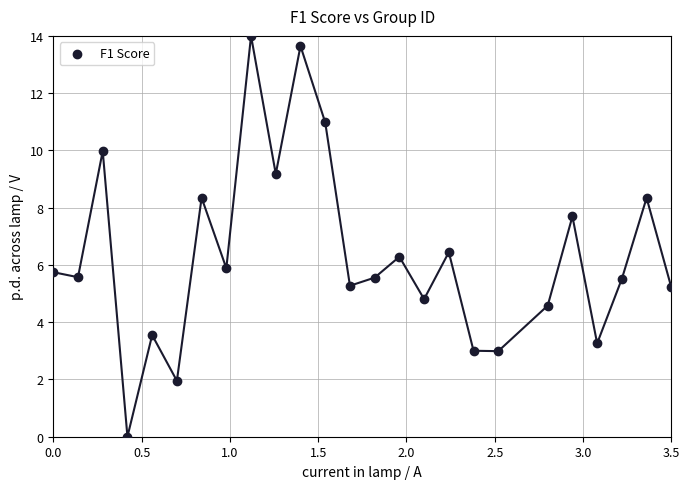

What is the range of Y values (max minus min)?

14.0